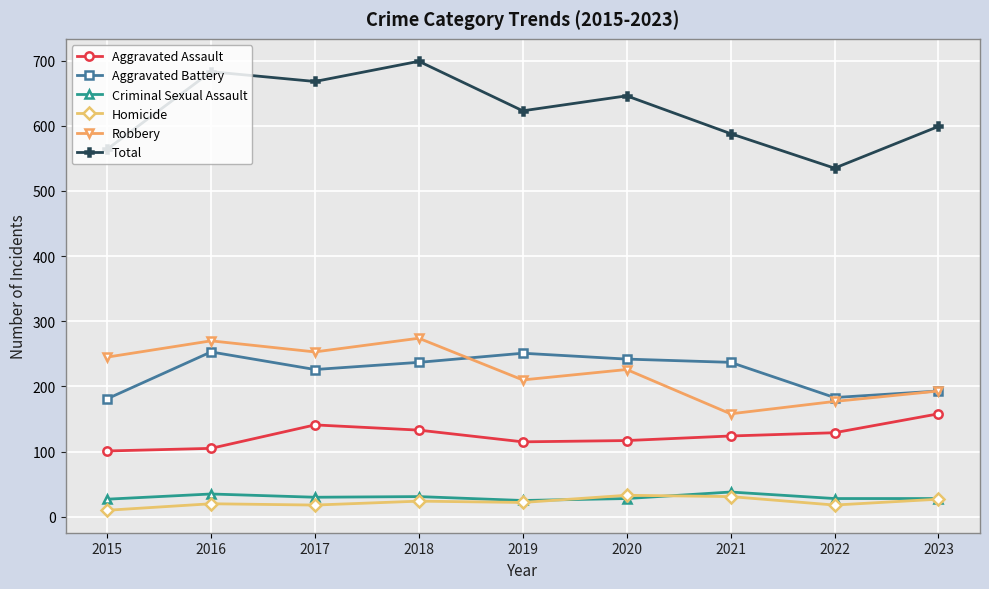

The Robbery series shows 193 at 2023. True or false?

True